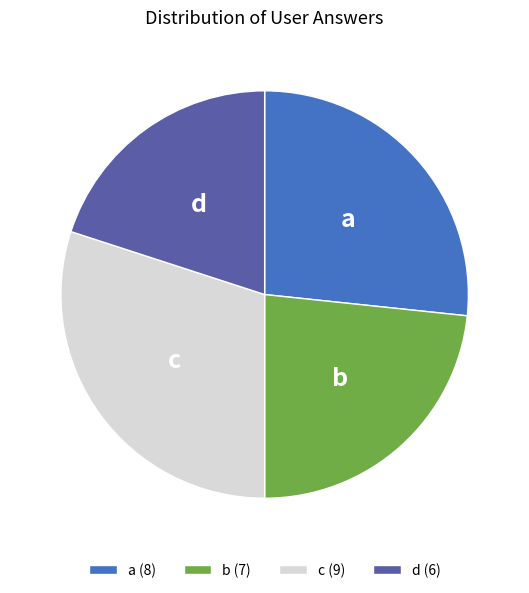

Does d represent more than half of the total?

No